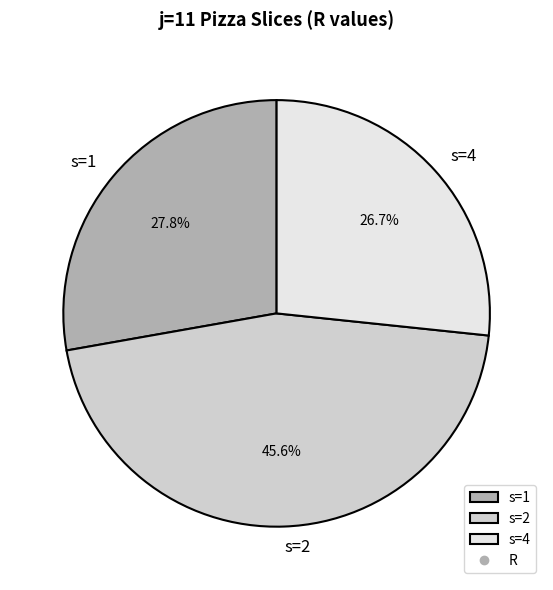

To the nearest percent, what is the difference between the s=2 and s=4 slice percentages?

19%